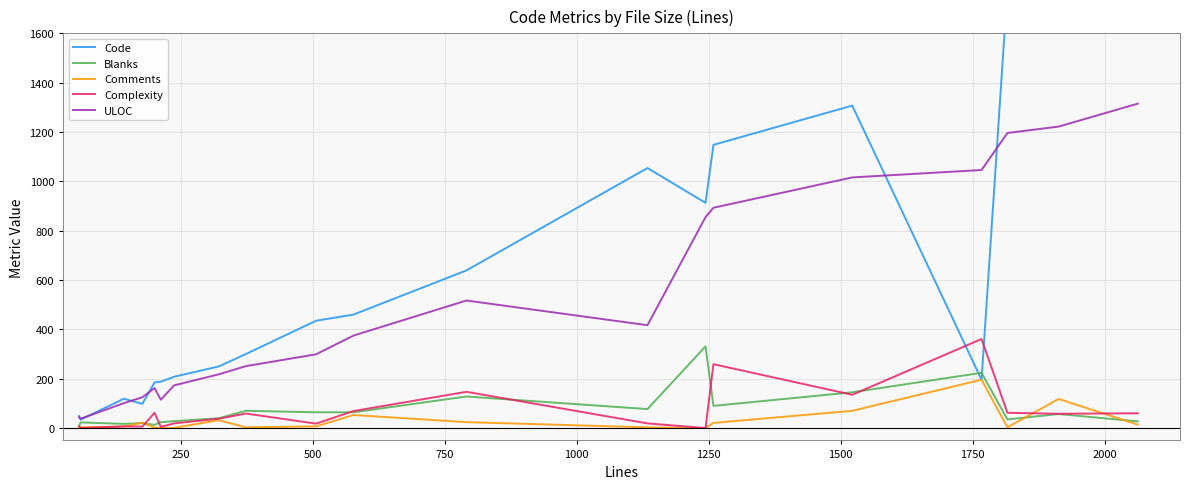

What is the highest value of the Complexity series?

361